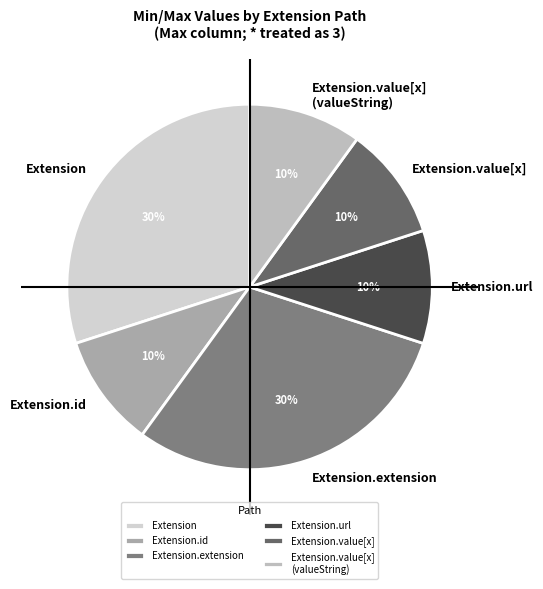

Is there any slice that represents more than half of the pie?

No